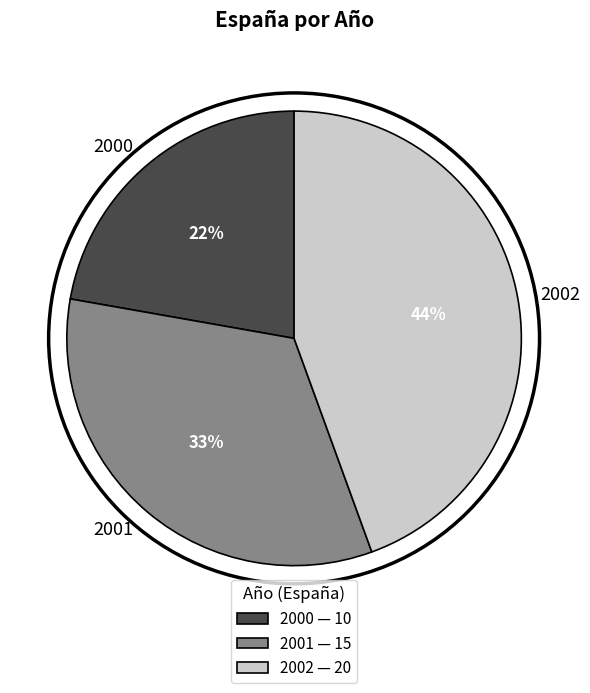

How many segments does this pie chart have?

3